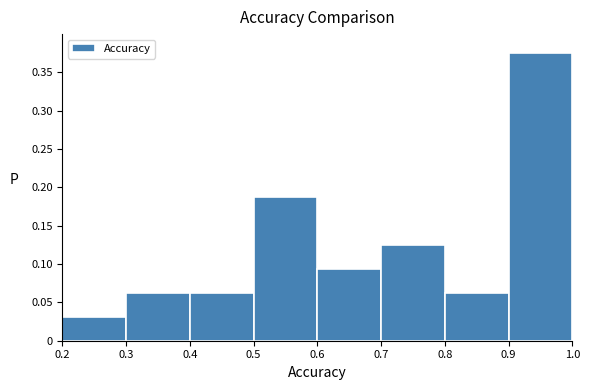

How tall is the bar that spans 0.7 to 0.8 on the x-axis? The values are not printed on the chart, so give them approximately, as read against the axis.

0.125